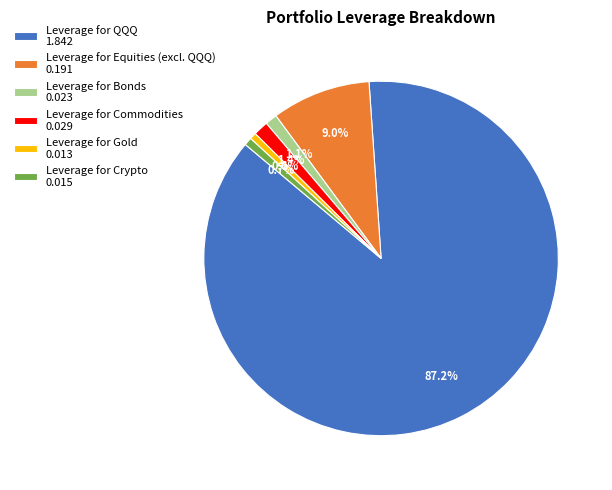

What percentage is NOT represented by Leverage for Bonds 0.023?

98.9%